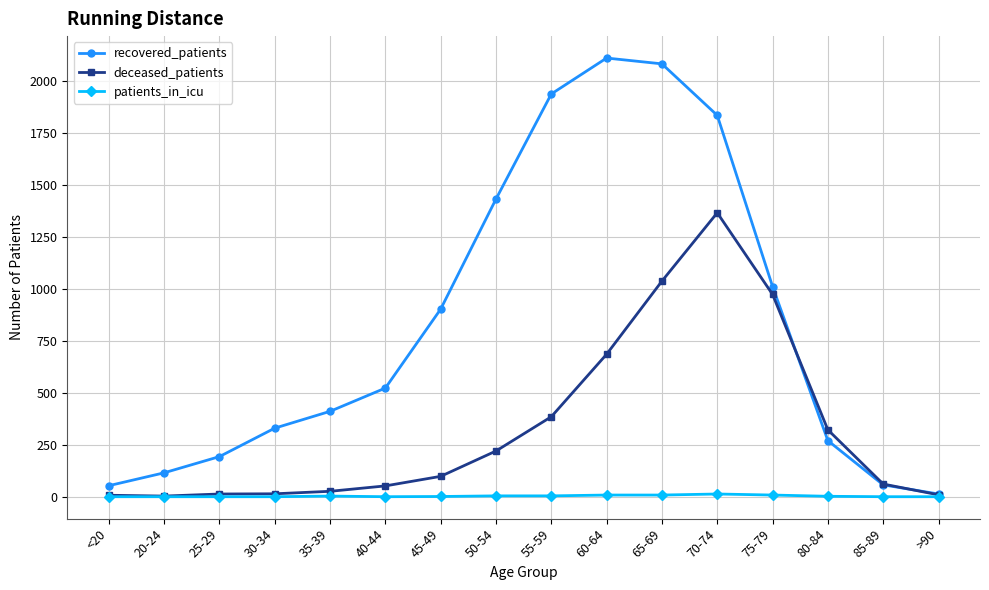

What position from the right is 85-89?

2